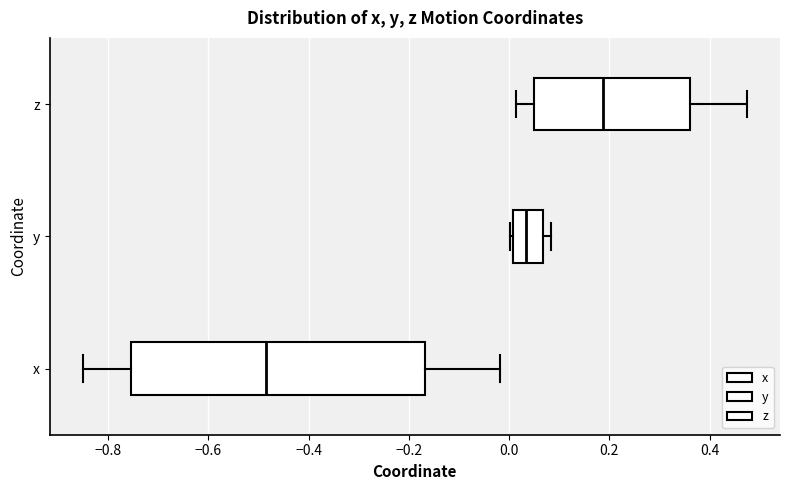

Which box is the widest, from its left edge to its right edge?

x